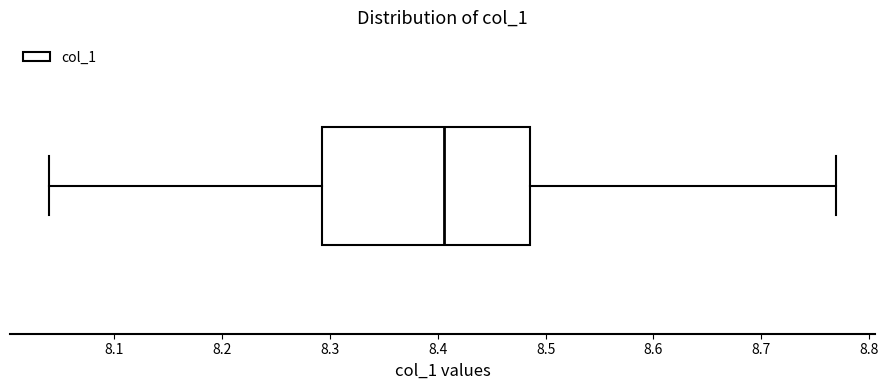

Transcribe this box plot: give where the median line is, the range the box spans, and where the two whiskers end, as read against the x-axis. The values are not printed on the chart, so give them approximately, as read against the axis.

median 8.41, box 8.29 to 8.49, whiskers 8.04 to 8.77